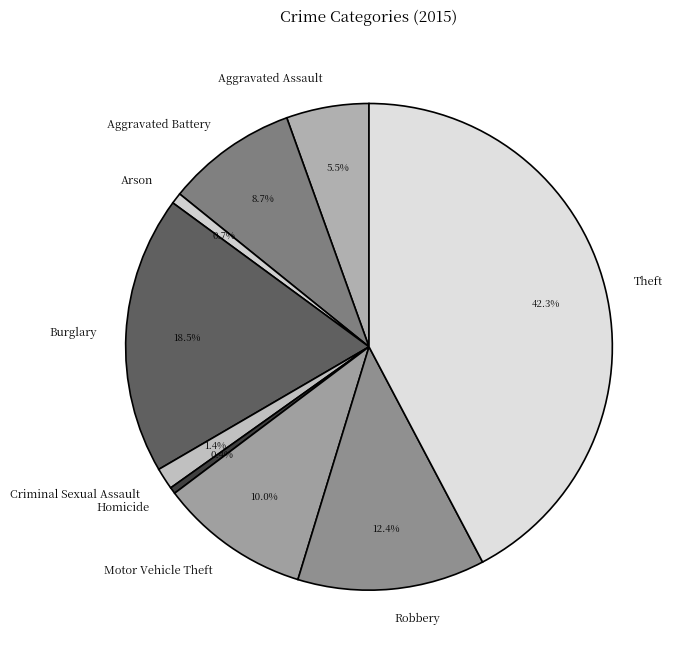

Is it true that Homicide is 0% of the pie?

True